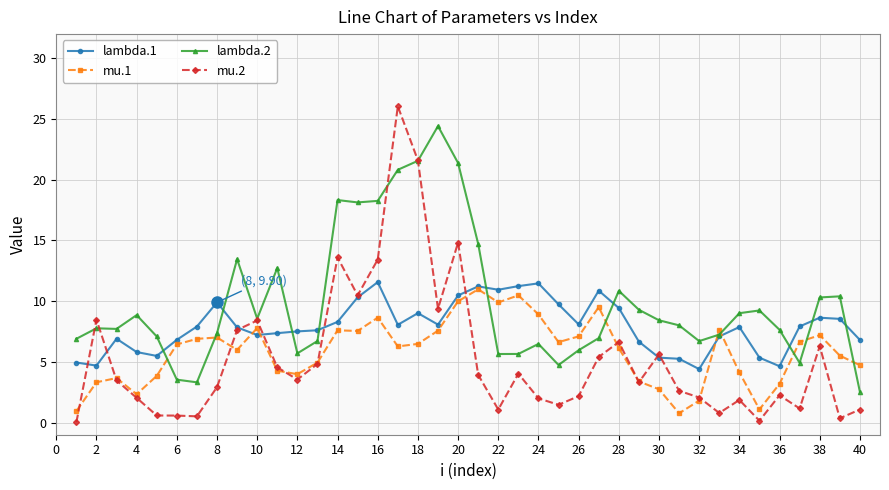

What is the average value of the lambda.2 series?

9.9